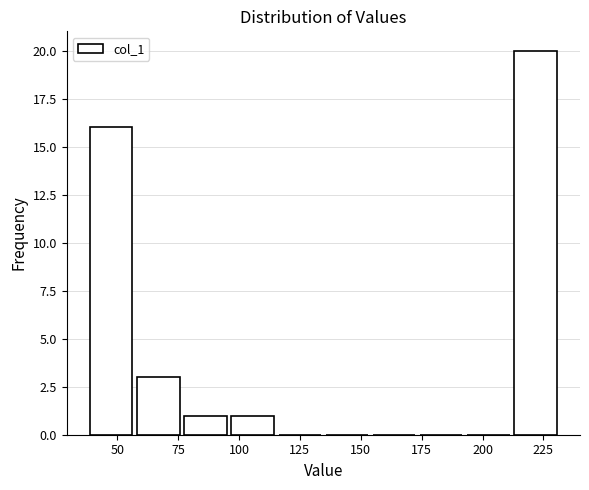

Around what value on the x-axis is the tallest bar? Give the approximate position of its centre, as read against the axis.

220